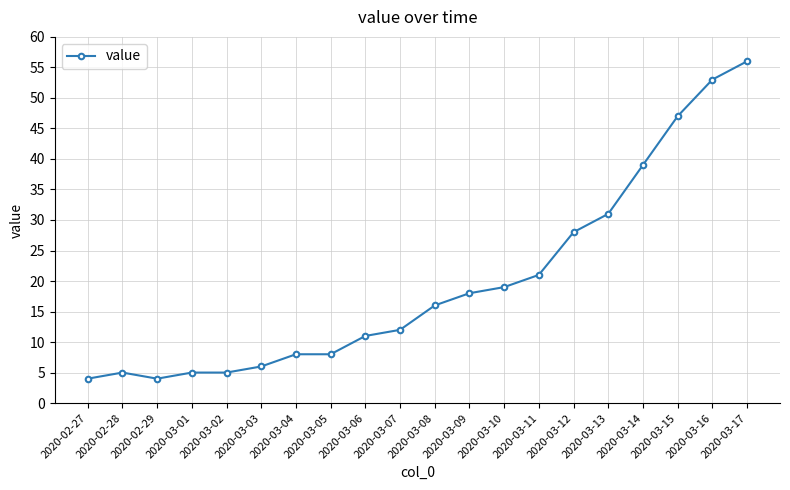

Reading left to right, what are all the values shown in this chart?

4	5	4	5	5	6	8	8	11	12	16	18	19	21	28	31	39	47	53	56